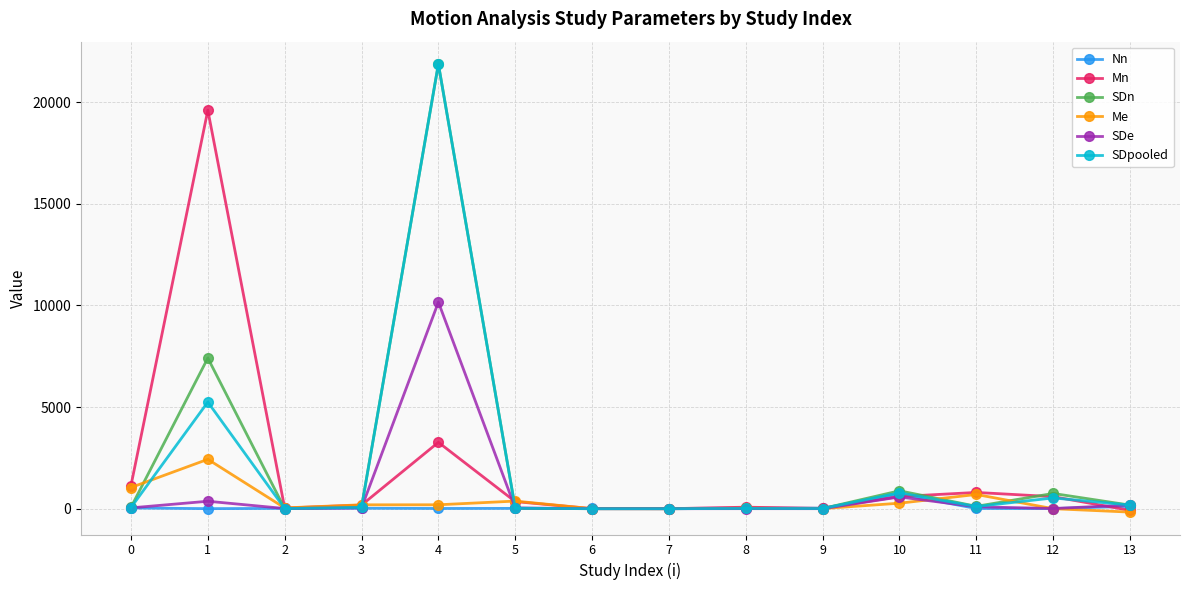

At which category is the sum across all series the highest?

4